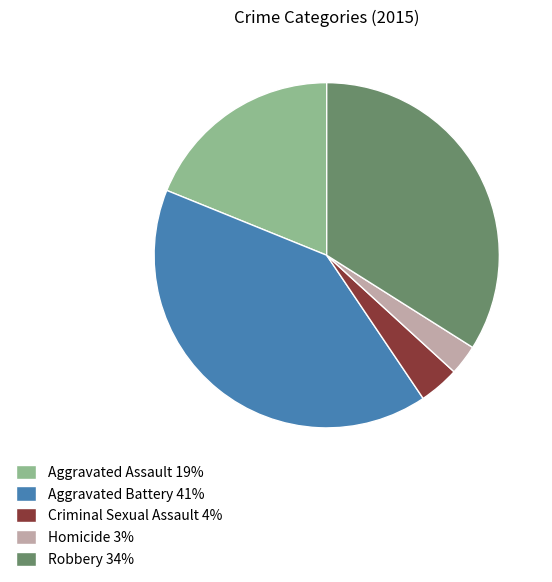

Approximately how many times larger is the value at Homicide compared to Aggravated Battery?

0.1